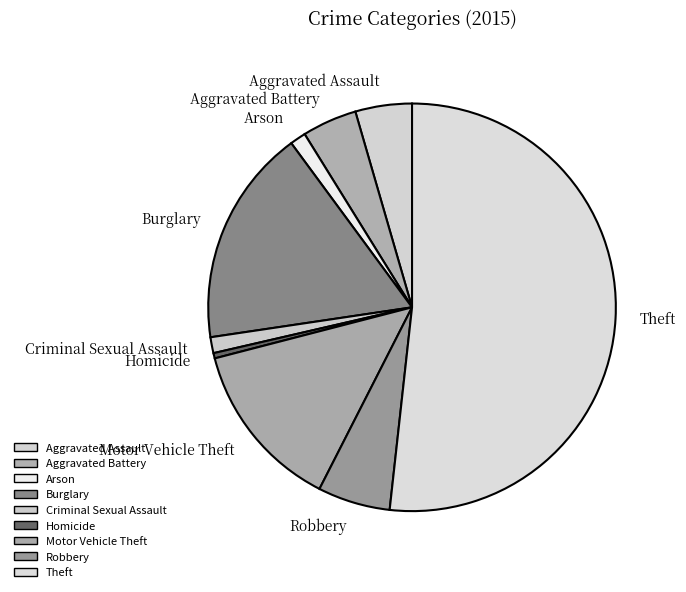

Which category has the biggest portion of the pie?

Theft